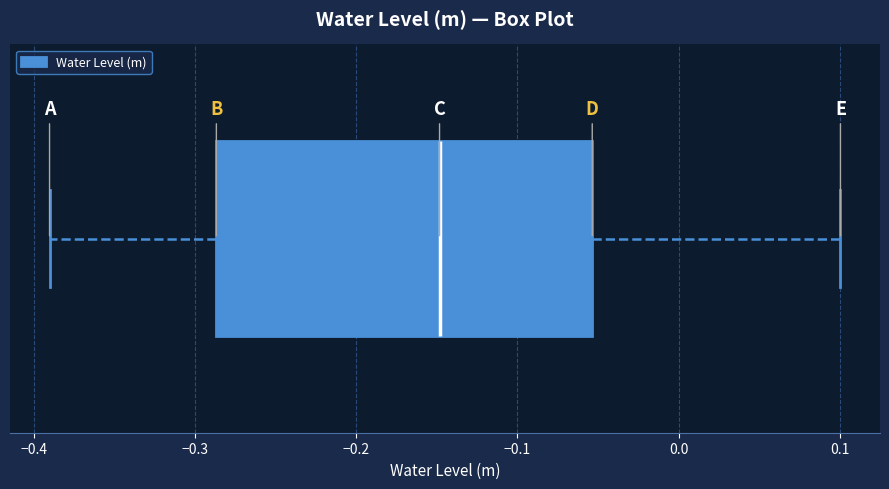

Where does the left whisker of the box end on the x-axis? The values are not printed on the chart, so give them approximately, as read against the axis.

-0.39